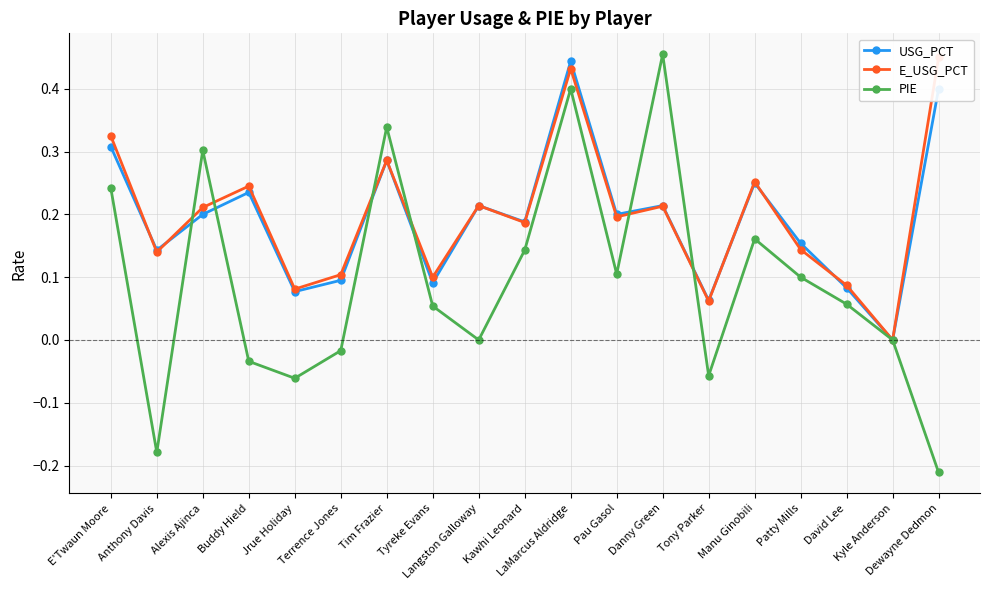

What are all the series names shown in the legend?

USG_PCT, E_USG_PCT, PIE